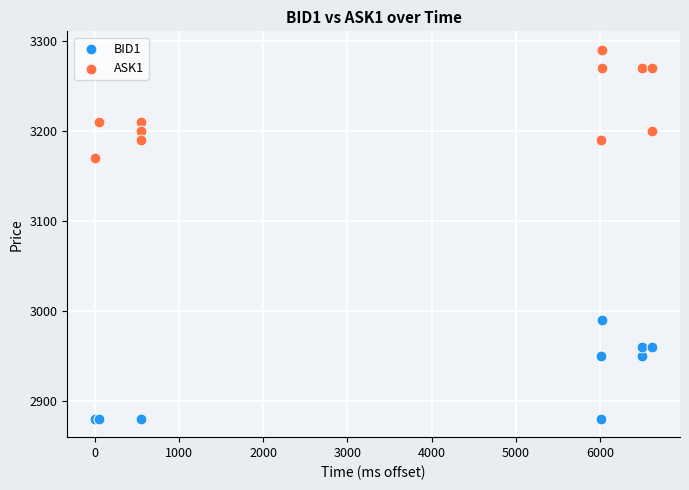

Which series reaches the minimum Y coordinate?

BID1